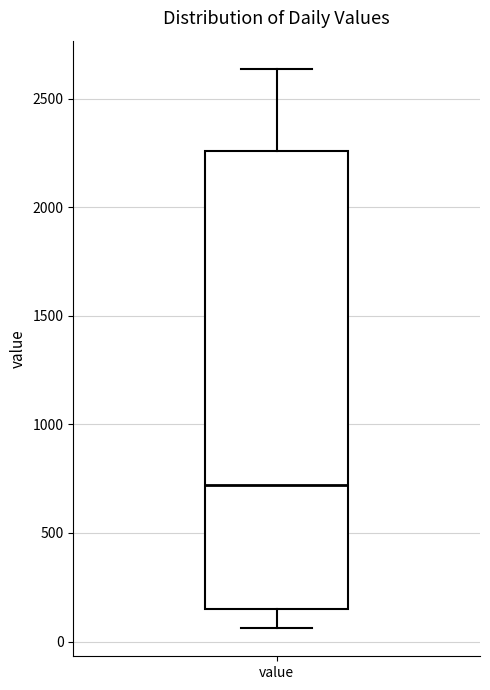

Transcribe this box plot: give where the median line is, the range the box spans, and where the two whiskers end, as read against the y-axis. The values are not printed on the chart, so give them approximately, as read against the axis.

median 700, box 150 to 2250, whiskers 50 to 2650